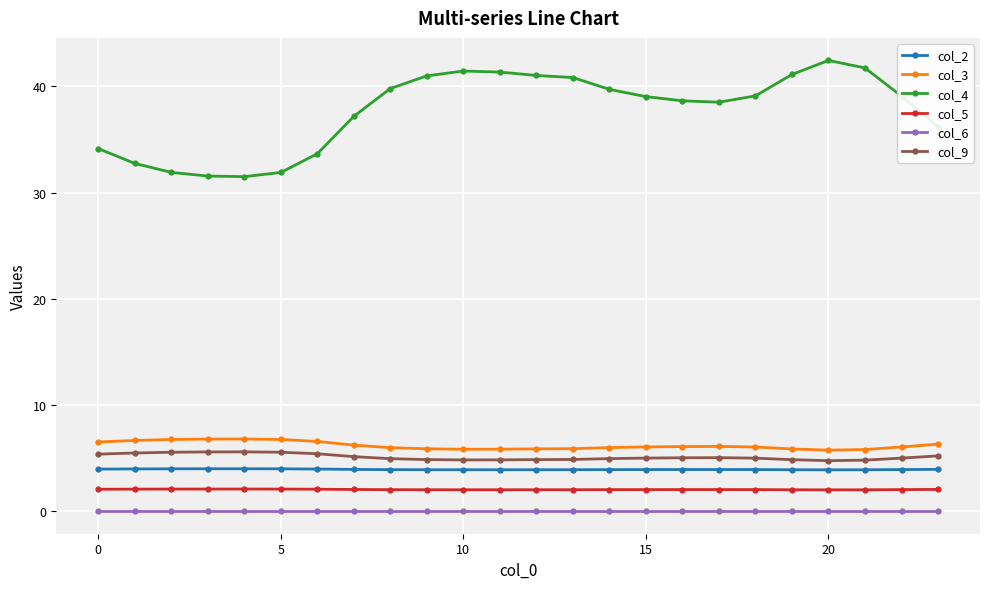

Which series has the largest total across all categories?

col_4